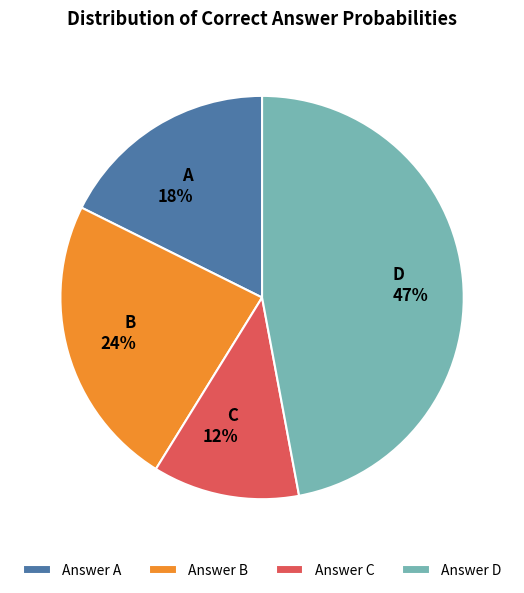

To the nearest percent, what is the difference between the A and D slice percentages?

29%